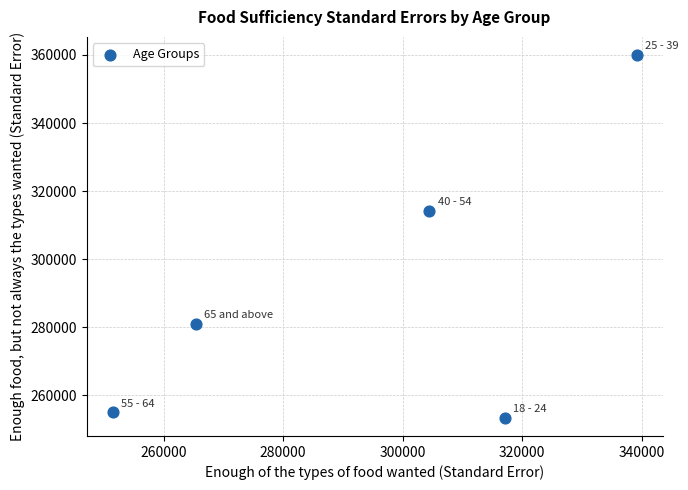

What is the range of X values (max minus min)?

87642.1